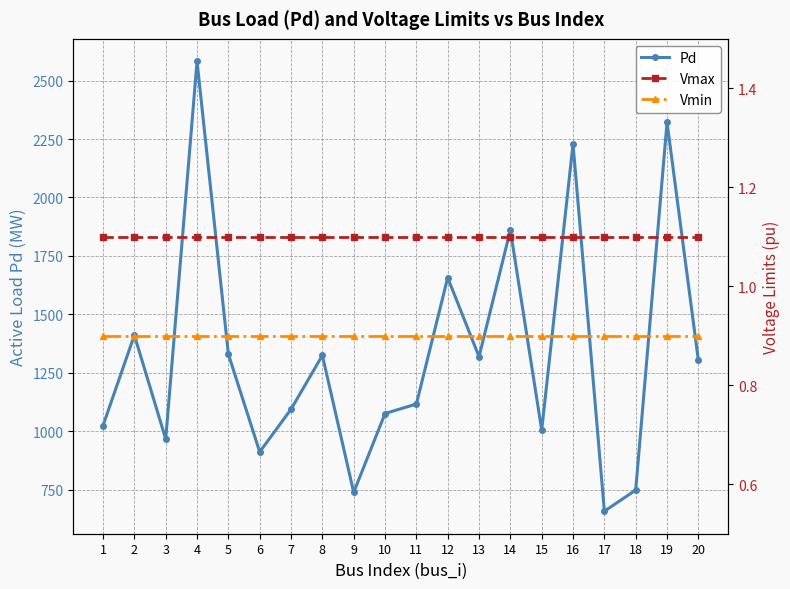

Rank the series by their maximum value, from highest to lowest.

Pd, Vmax, Vmin